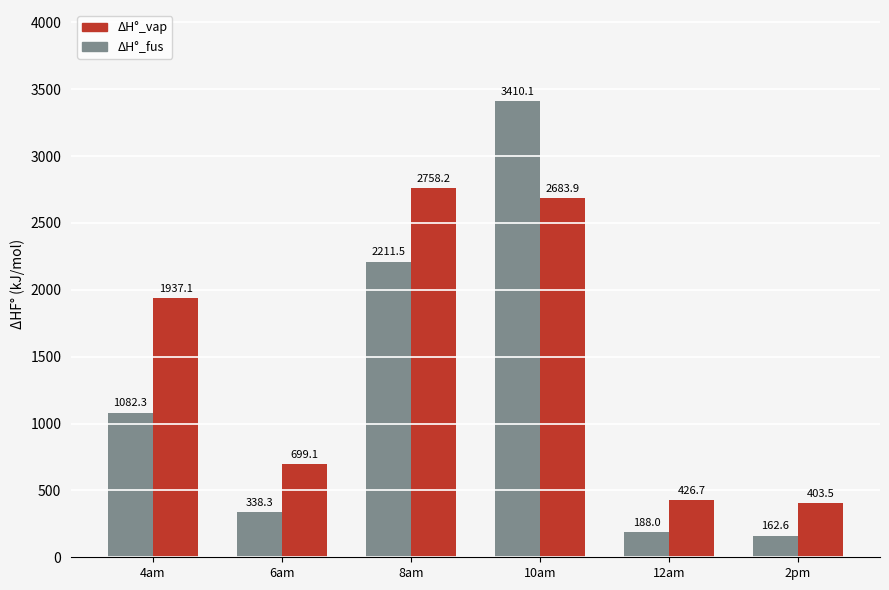

What is the label of the 3rd bar from the left?

8am